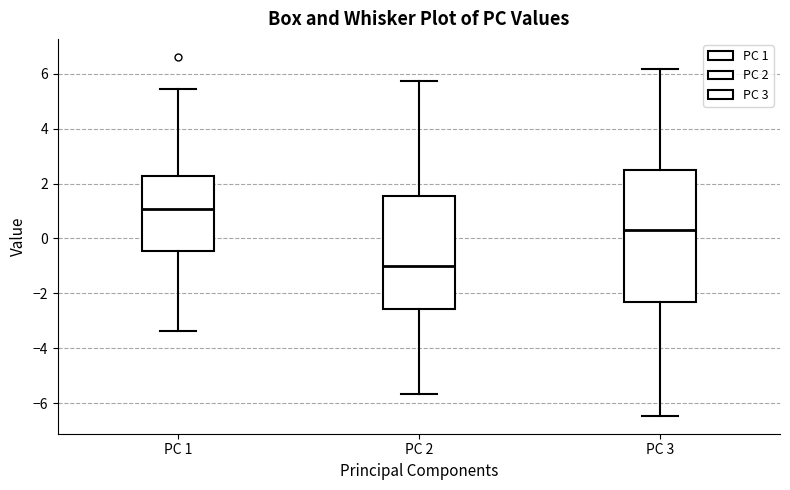

Where does the median line of the box for PC 2 sit on the y-axis? The values are not printed on the chart, so give them approximately, as read against the axis.

-1.0